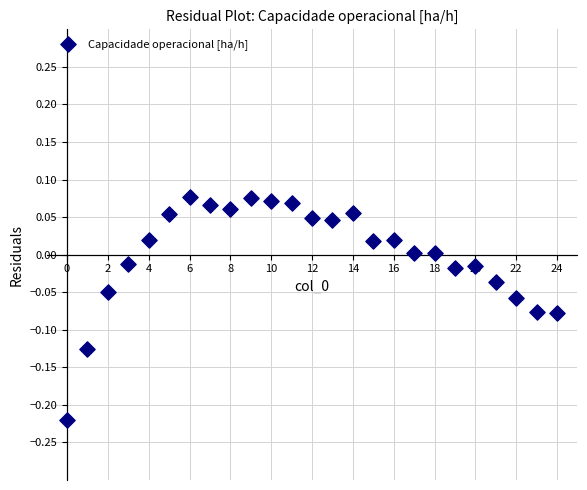

What is the range of Y values (max minus min)?

0.3